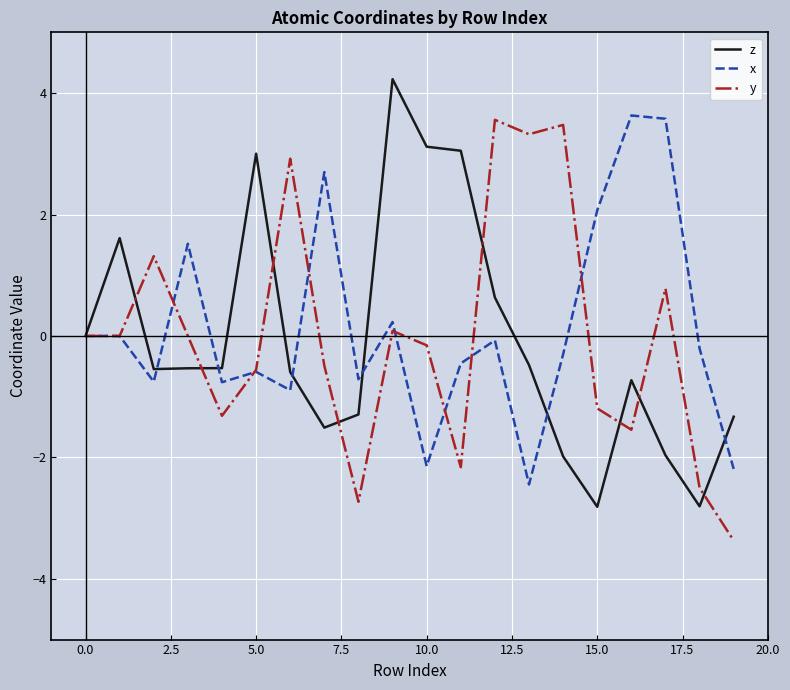

What is the maximum value shown in the chart?

4.2